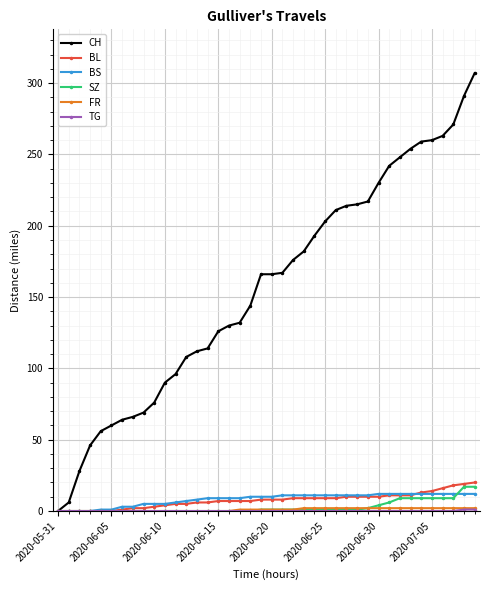

Which series has the largest total across all categories?

CH